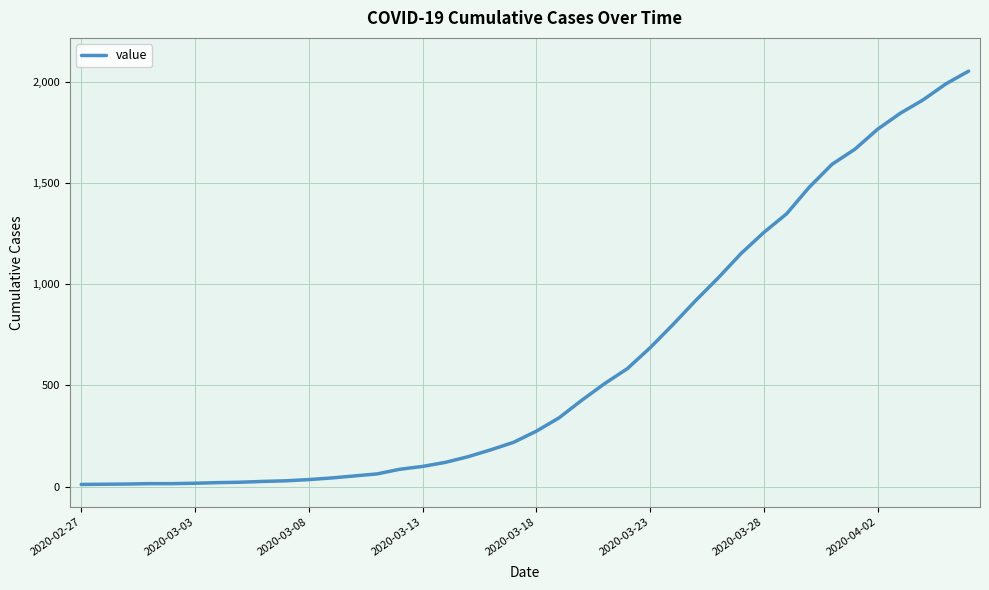

What is the maximum value shown in the chart?

2053